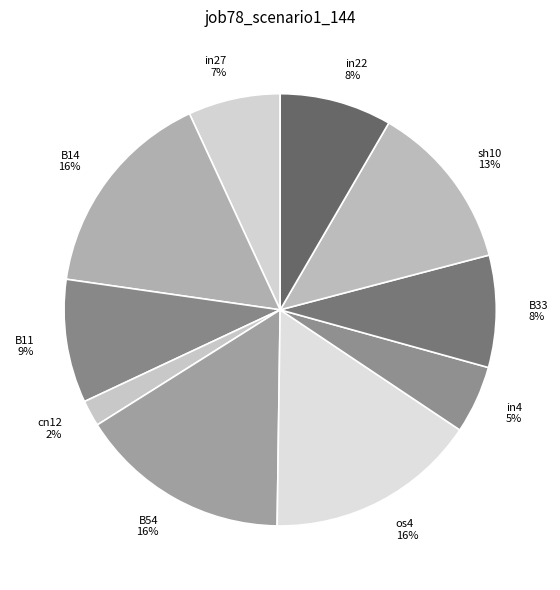

Count the number of slices in the pie.

10